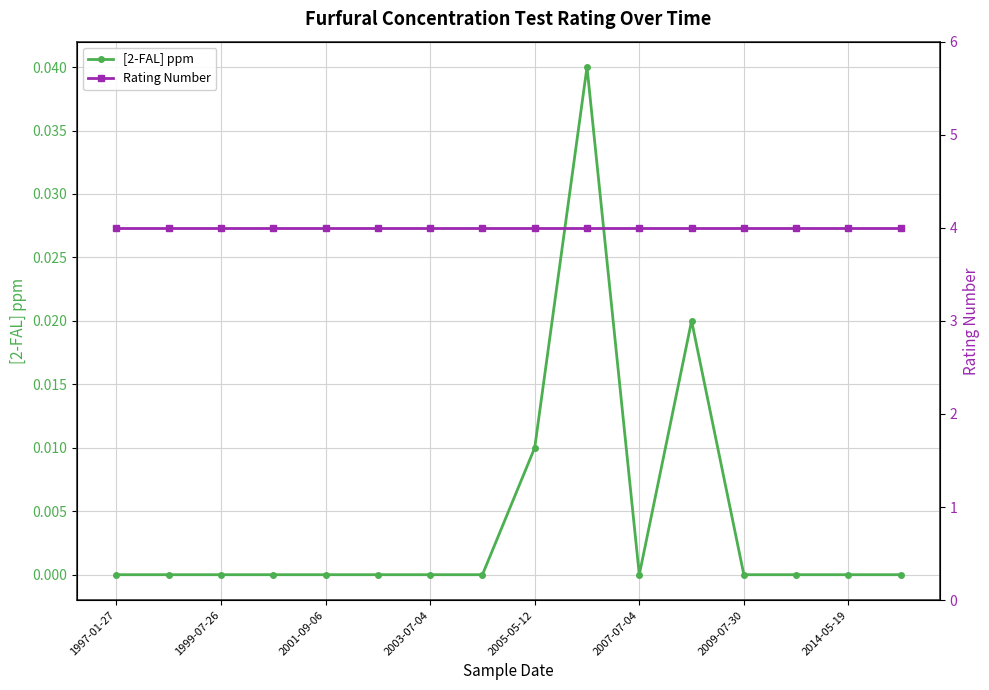

At which label does [2-FAL] ppm reach its minimum?

1997-01-27